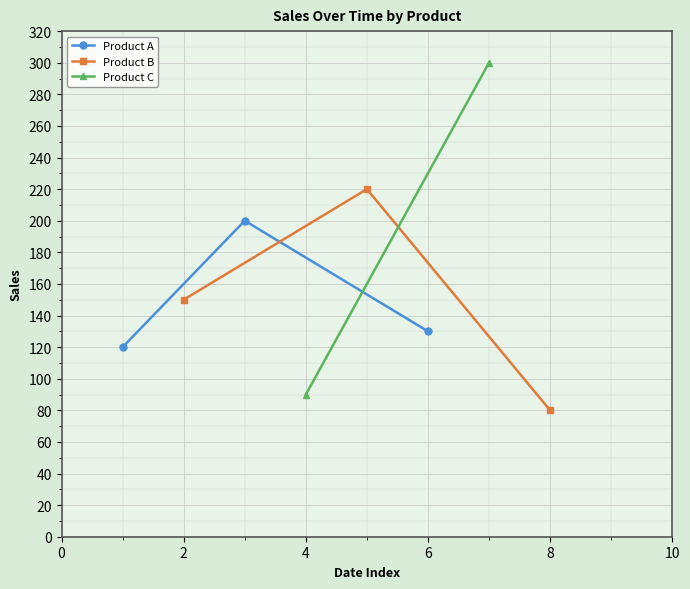

What is the minimum value for Product A?

120